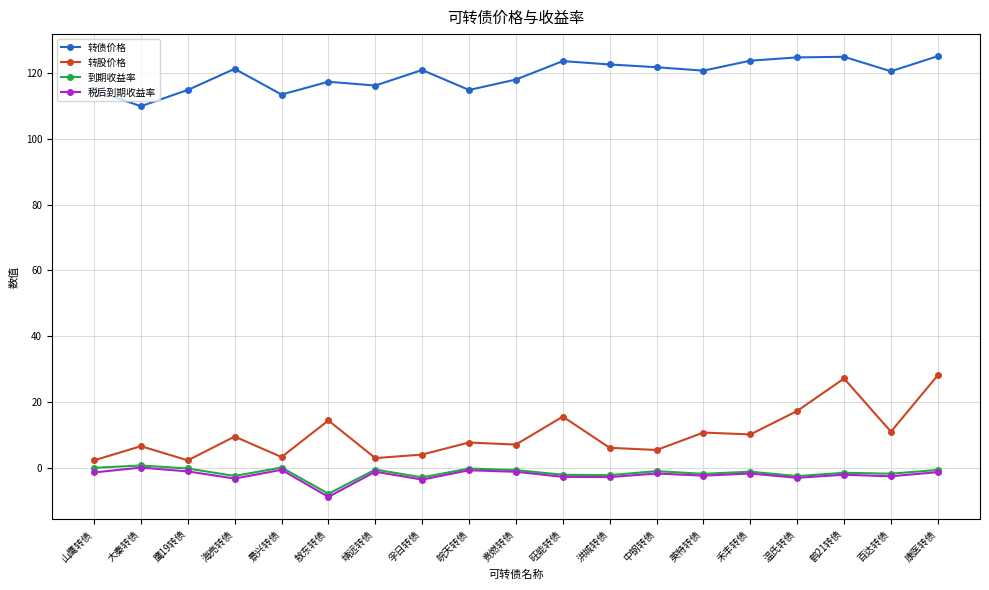

Is the value of 转股价格 at 大秦转债 greater than the value of 到期收益率 at 康医转债?

Yes